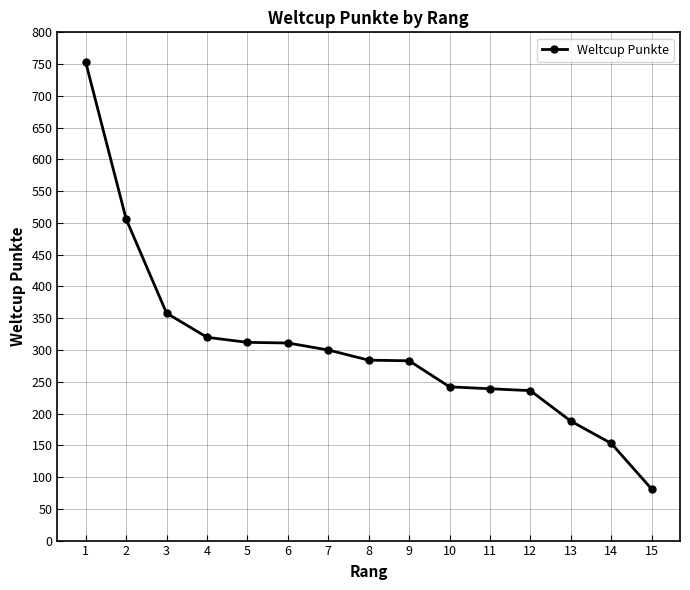

Is it true that the value at 5 is 312?

True